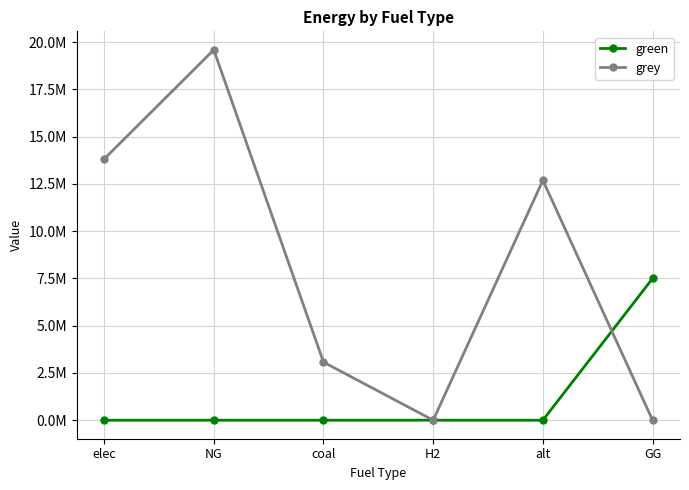

What is the label of the 6th point from the left?

GG